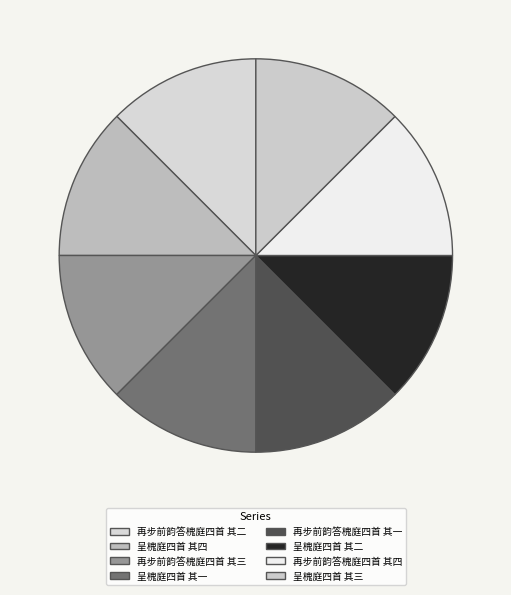

What is the ratio of the value at 呈槐庭四首 其二 to the value at 再步前韵答槐庭四首 其二?

1.0